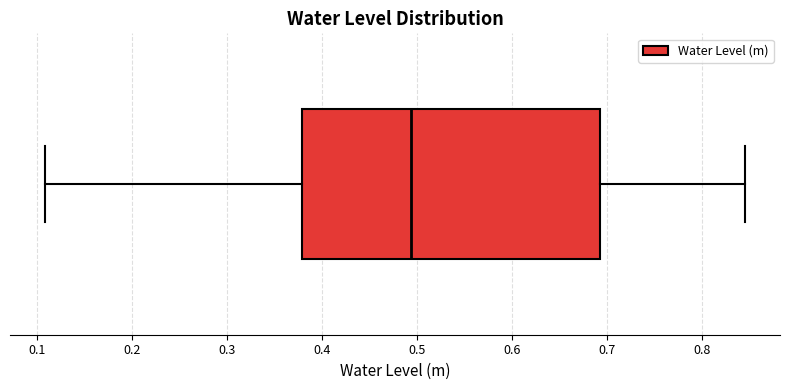

Transcribe this box plot: give where the median line is, the range the box spans, and where the two whiskers end, as read against the x-axis. The values are not printed on the chart, so give them approximately, as read against the axis.

median 0.49, box 0.38 to 0.69, whiskers 0.11 to 0.84